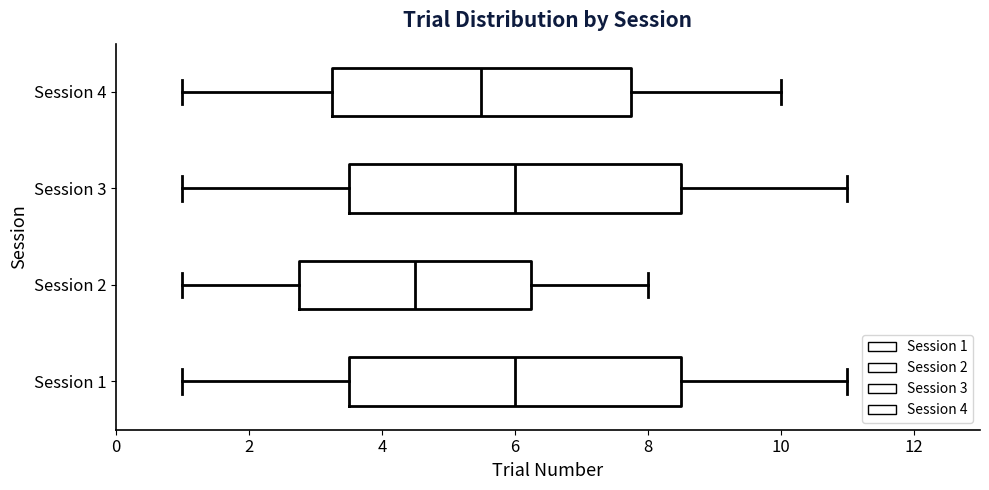

Which box has the furthest to the left median line?

Session 2